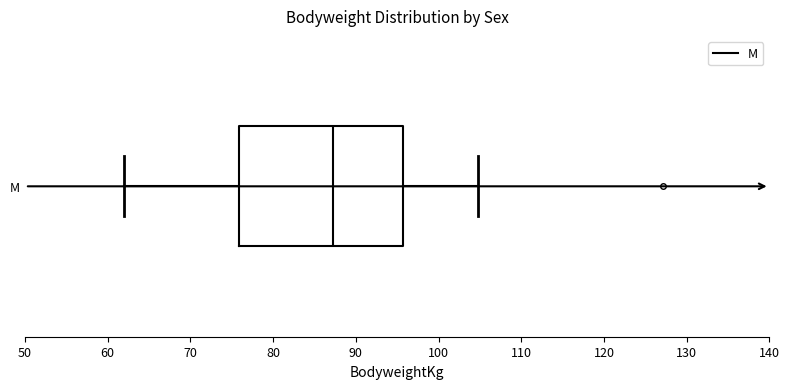

Read this box plot against the x-axis: the position of the median line, the range covered by the box, and the ends of both whiskers. The values are not printed on the chart, so give them approximately, as read against the axis.

median 87, box 76 to 96, whiskers 62 to 105